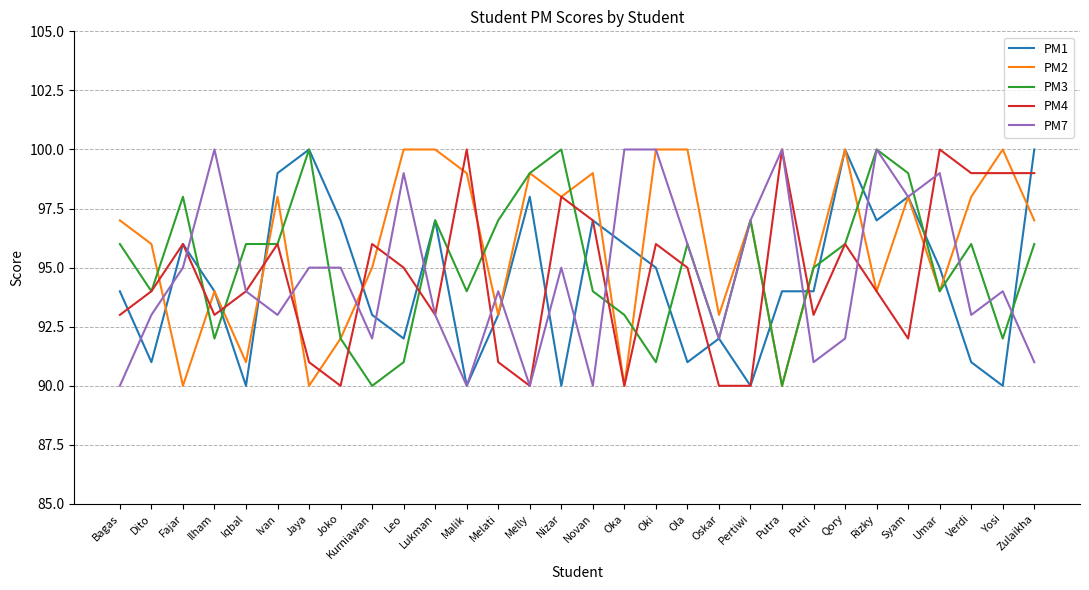

Is it true that PM1 equals 154 at Ola?

False